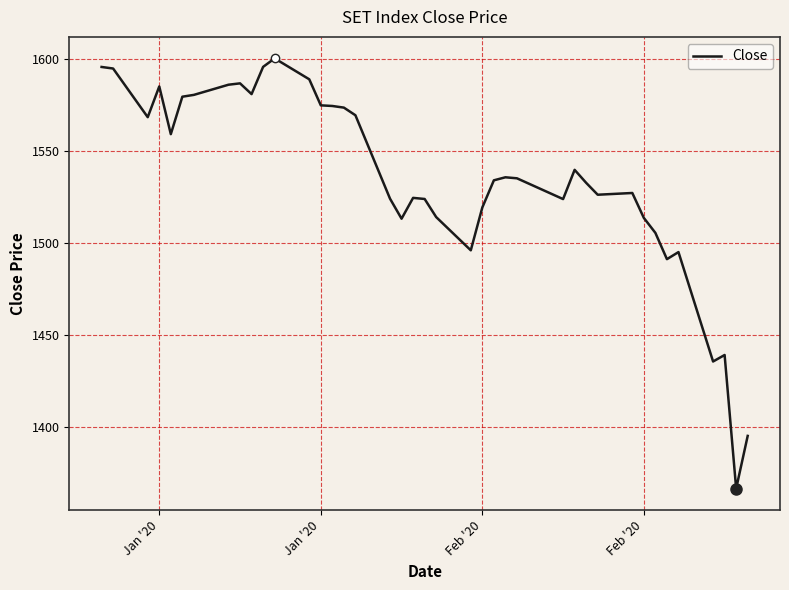

What is the difference between the maximum and minimum values?

234.1